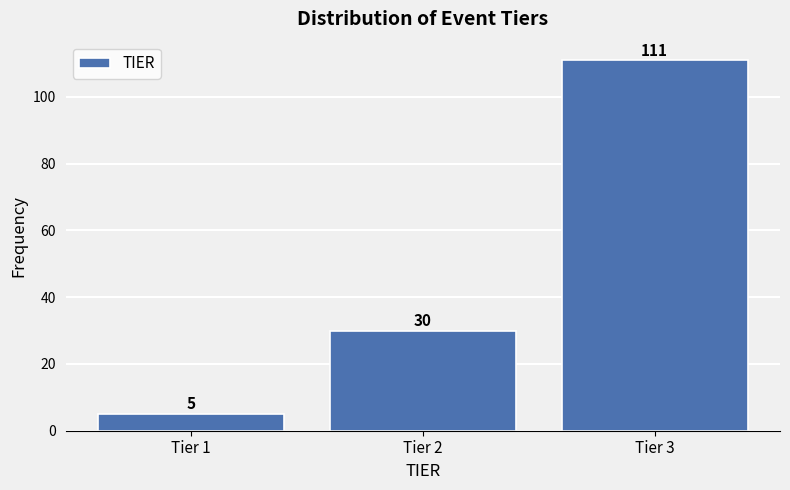

Reading right to left, list all the values displayed in this chart.

111	30	5